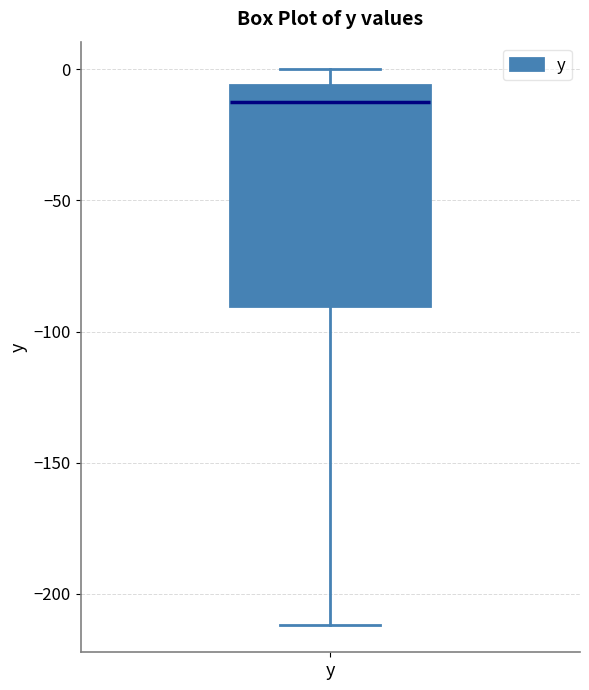

Read this box plot against the y-axis: the position of the median line, the range covered by the box, and the ends of both whiskers. The values are not printed on the chart, so give them approximately, as read against the axis.

median -10, box -90 to -5, whiskers -210 to 0